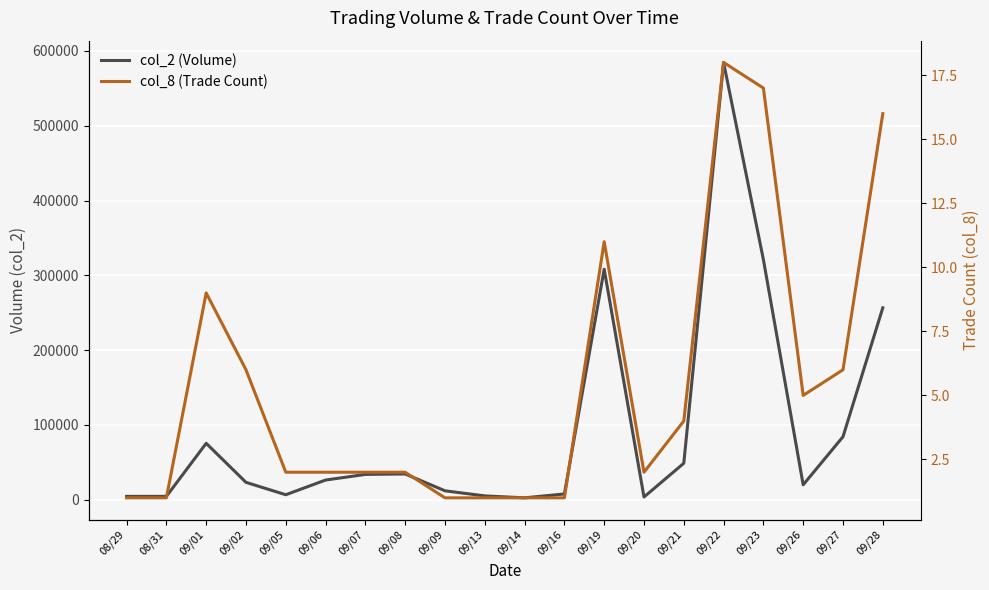

What is the total value across all series at 09/16?

7801